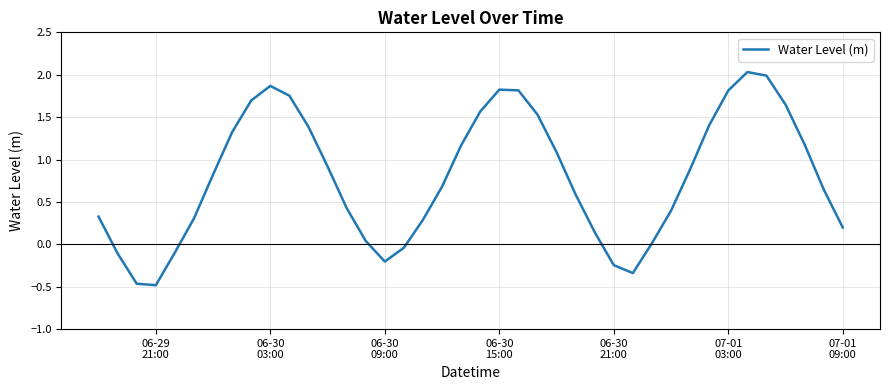

What is the difference between the maximum and minimum values?

2.5